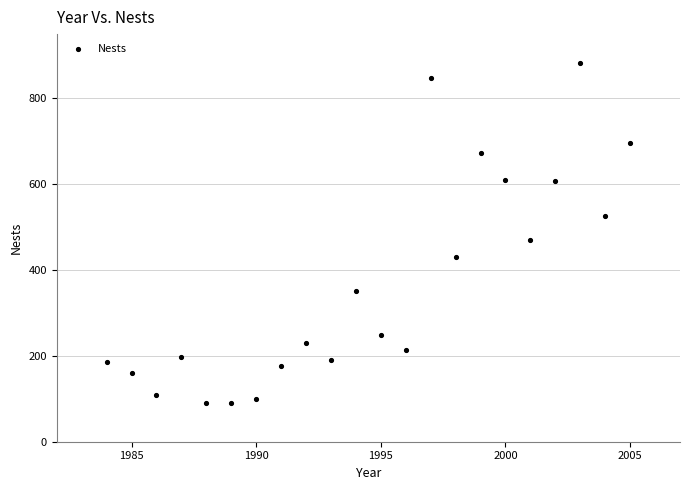

What is the range of Y values (max minus min)?

792